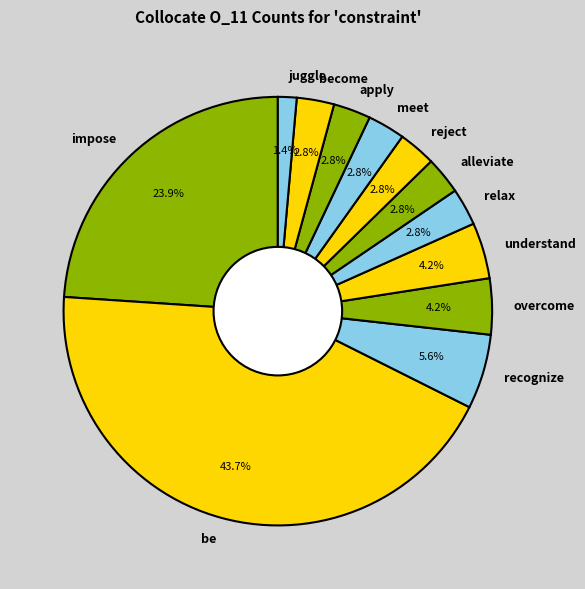

The apply slice represents 12% of the pie. True or false?

False